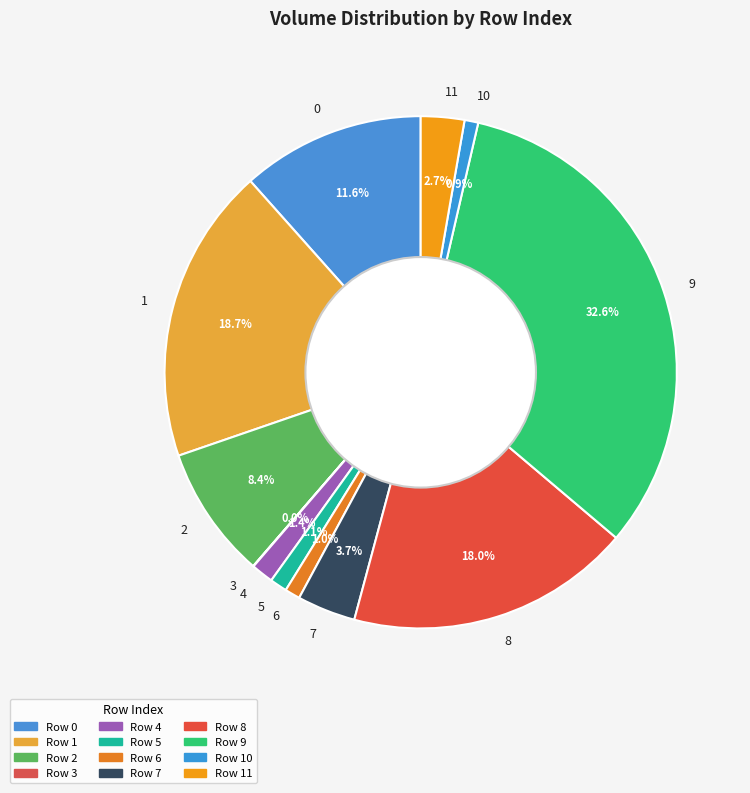

Between 11 and 4, which is larger?

11